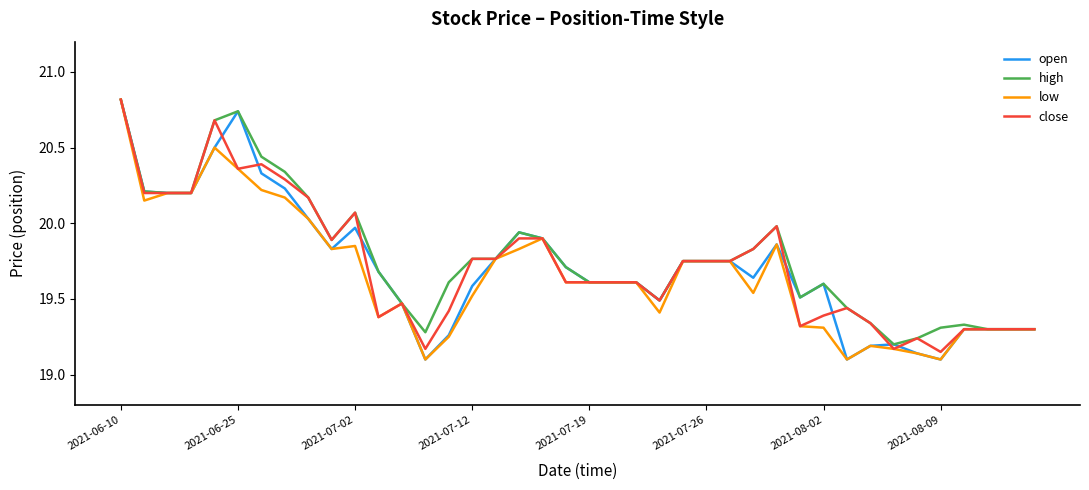

What is the maximum value for open?

20.8